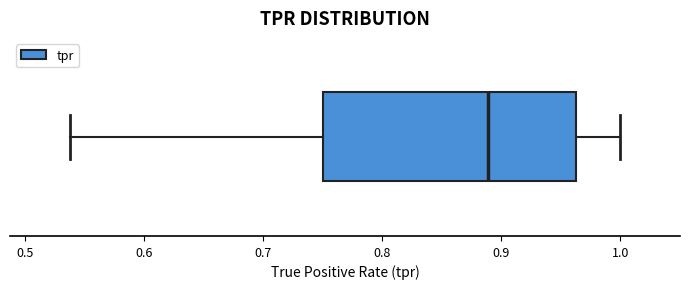

Where is the left edge of the box on the x-axis? The values are not printed on the chart, so give them approximately, as read against the axis.

0.75